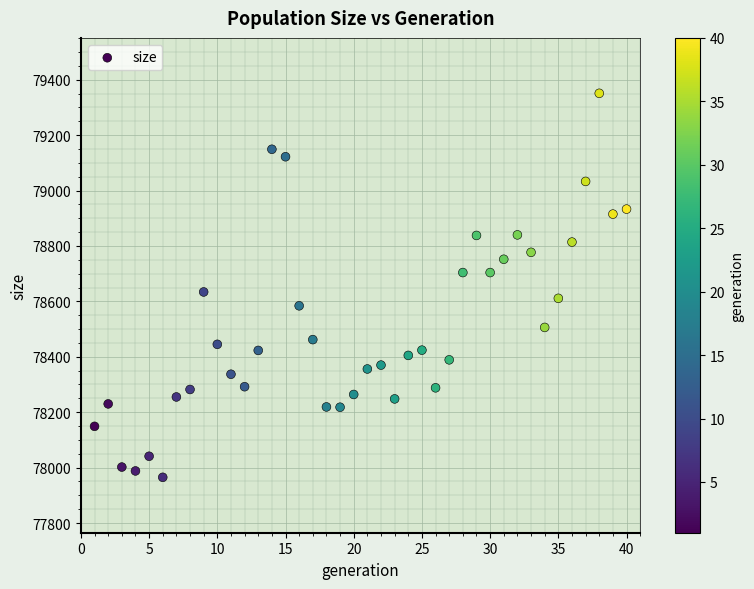

What Y value in the scatter plot is closest to 78658?

78634